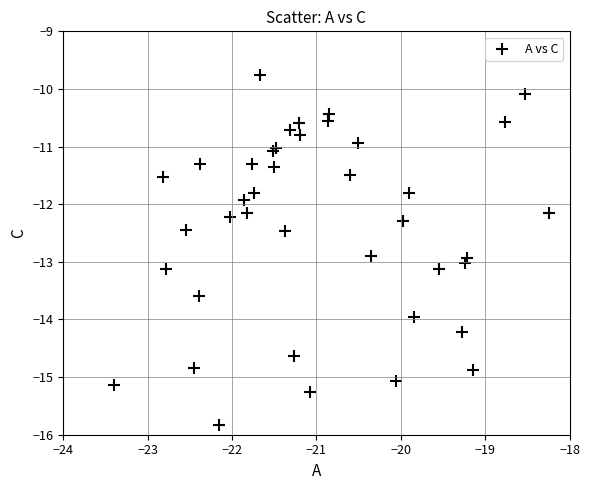

What Y value in the scatter plot is closest to -12?

-11.9